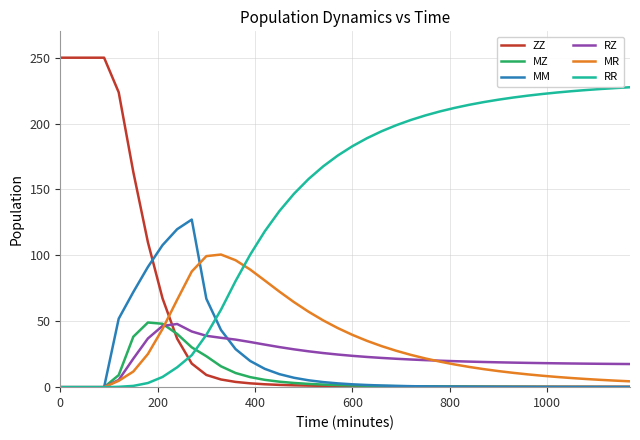

What is the average value of the RR series?

137.3